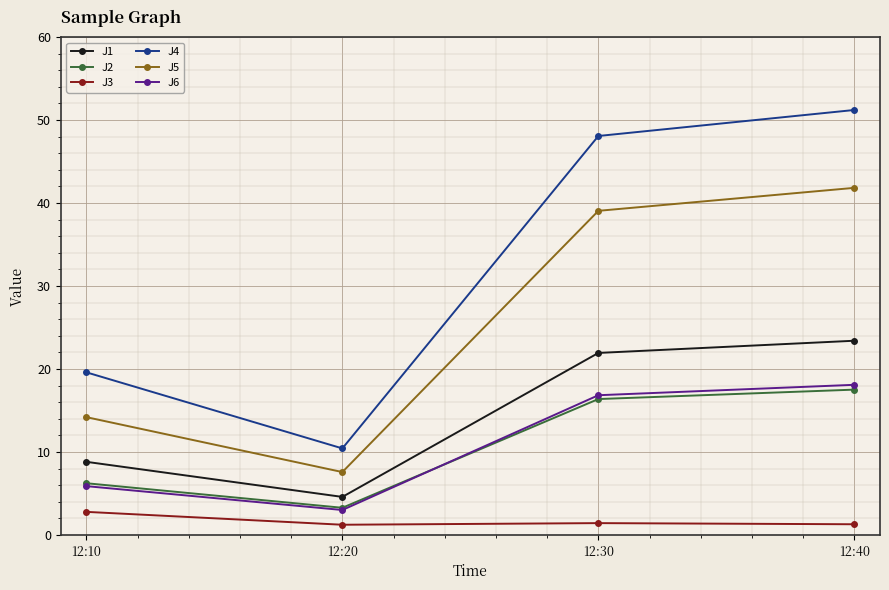

True or false: J4 and J1 intersect in this chart.

False